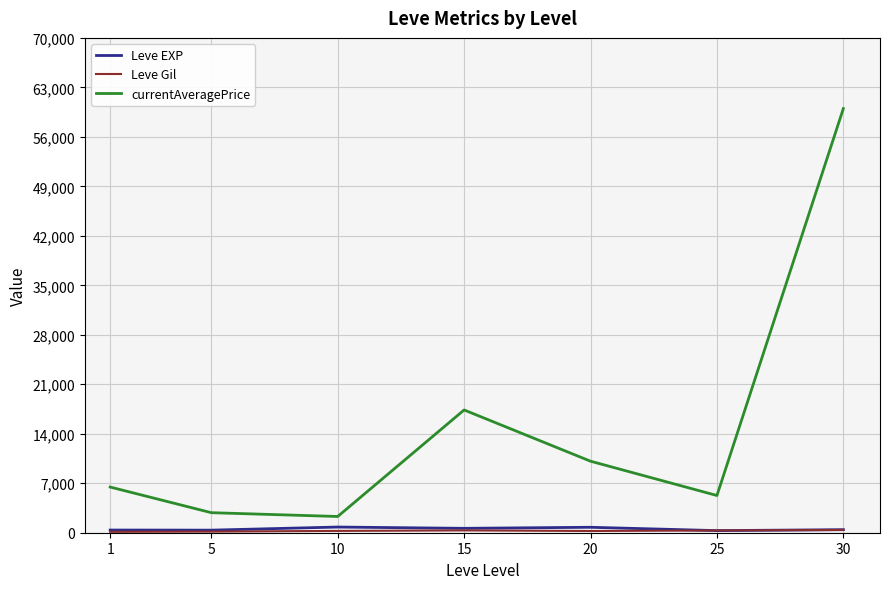

Which series has the largest total across all categories?

currentAveragePrice